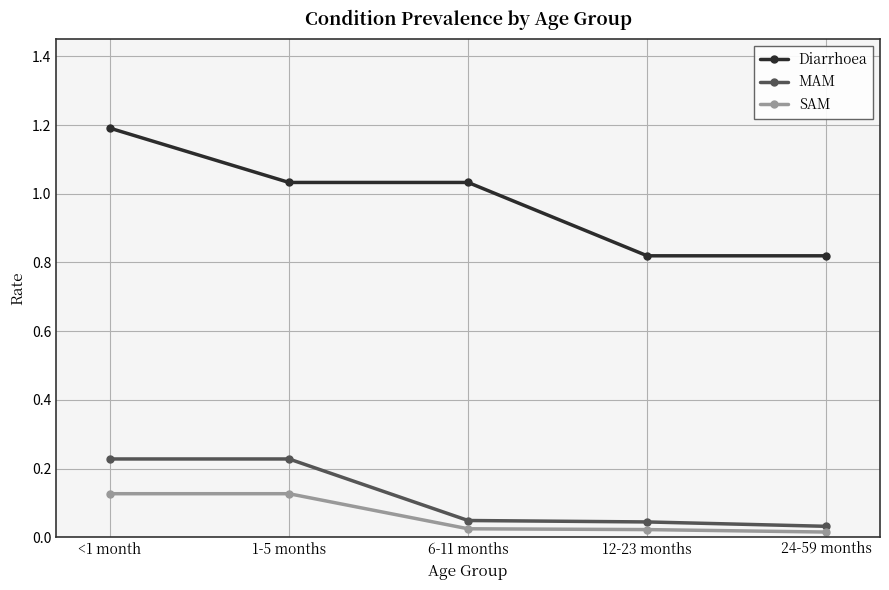

True or false: MAM has more than 2 points higher than both neighbors.

False